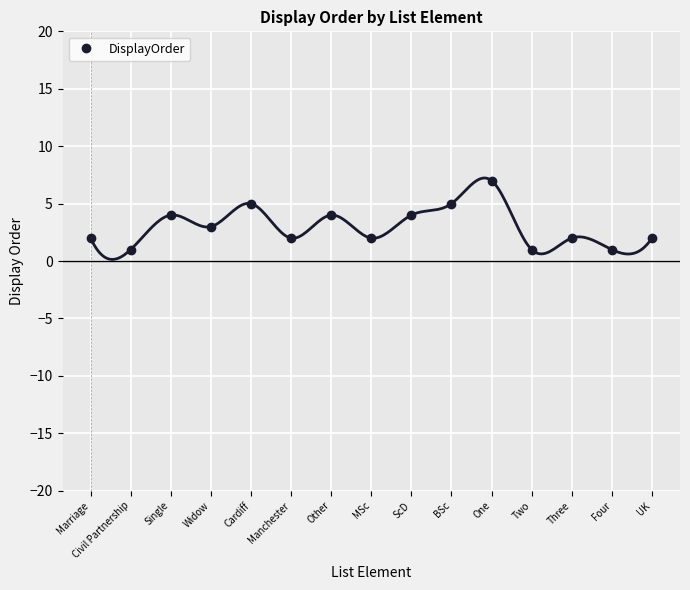

Where is the first local maximum?

Single